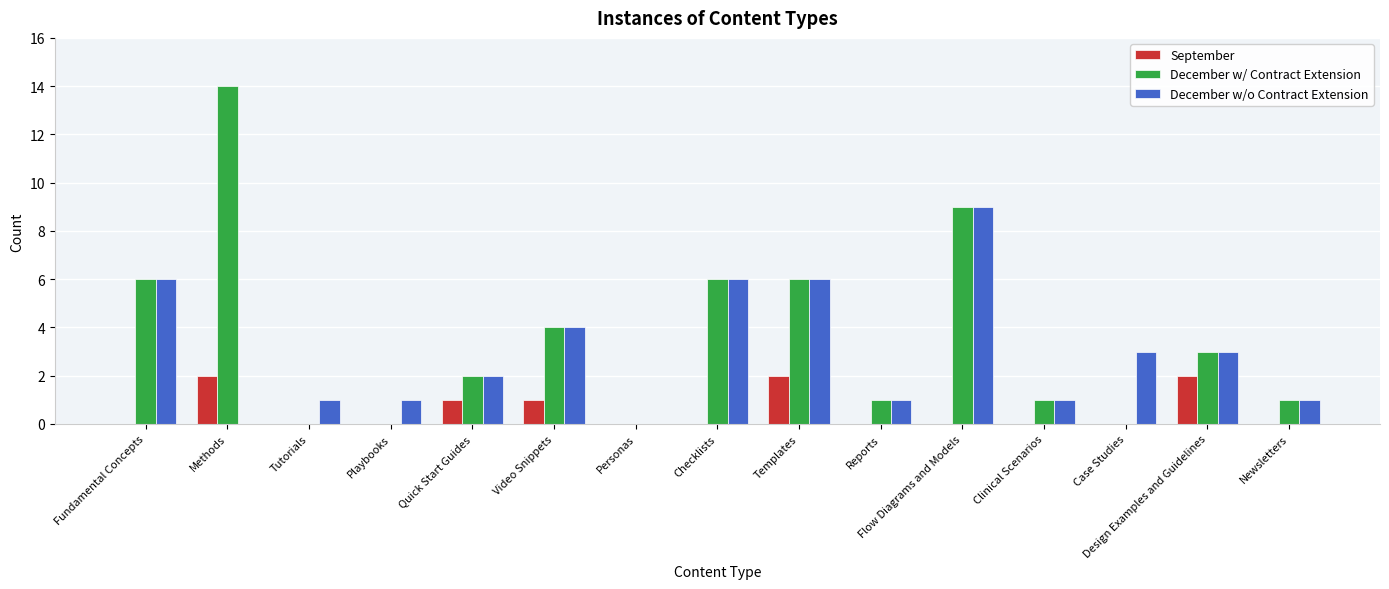

True or false: September has a value of 0 at Newsletters.

True